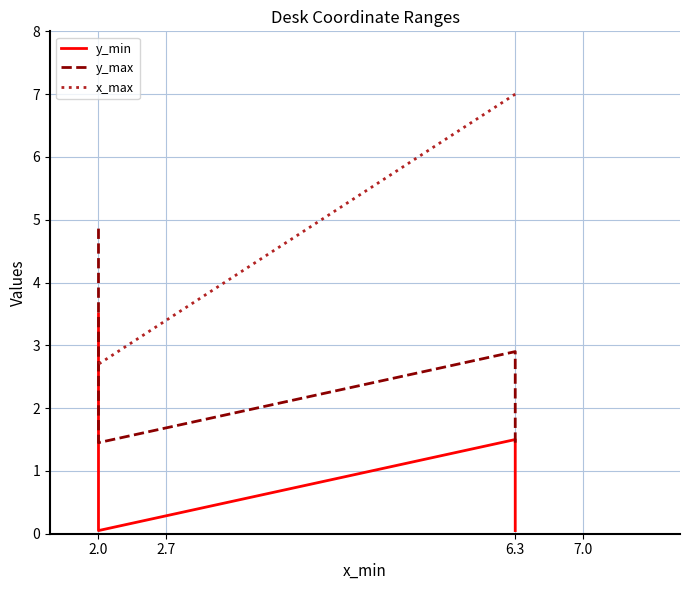

What is the label of the 3rd point from the left?

2.0